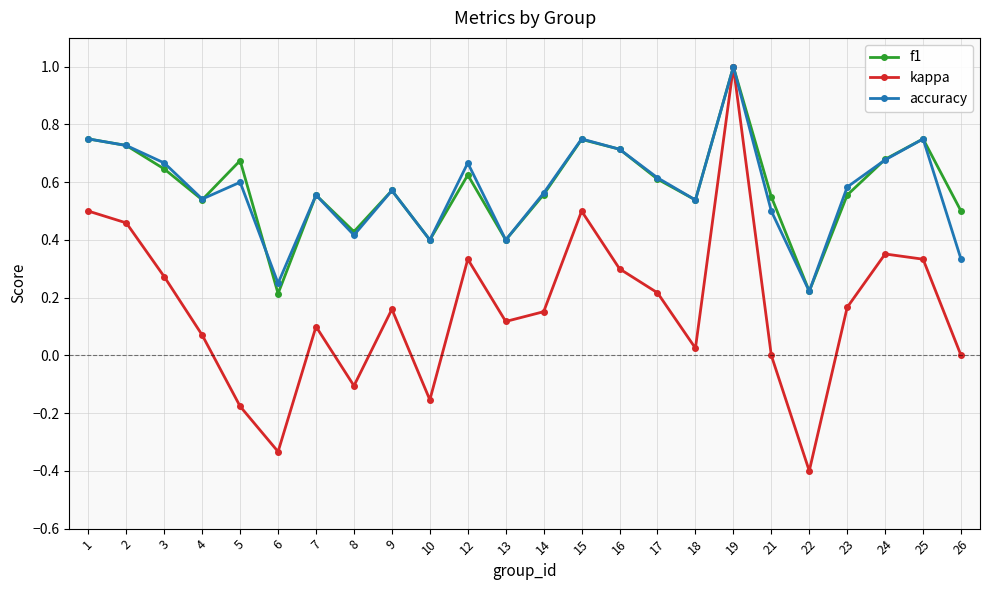

What is the smallest value displayed?

-0.4